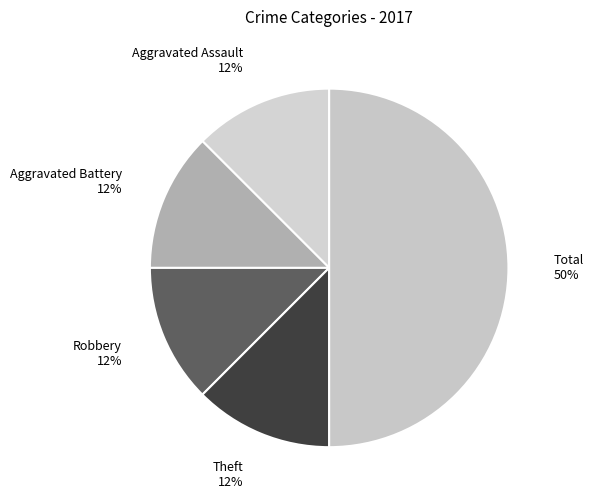

How many slices are in this pie chart?

5